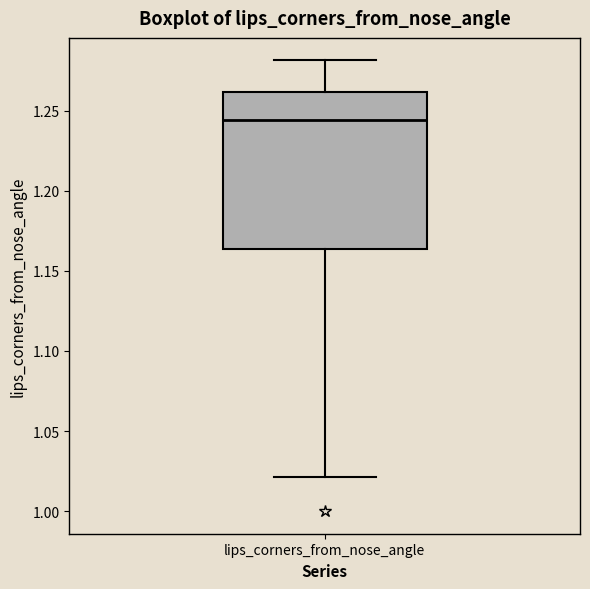

Read this box plot against the y-axis: the position of the median line, the range covered by the box, and the ends of both whiskers. The values are not printed on the chart, so give them approximately, as read against the axis.

median 1.245, box 1.165 to 1.260, whiskers 1.020 to 1.280